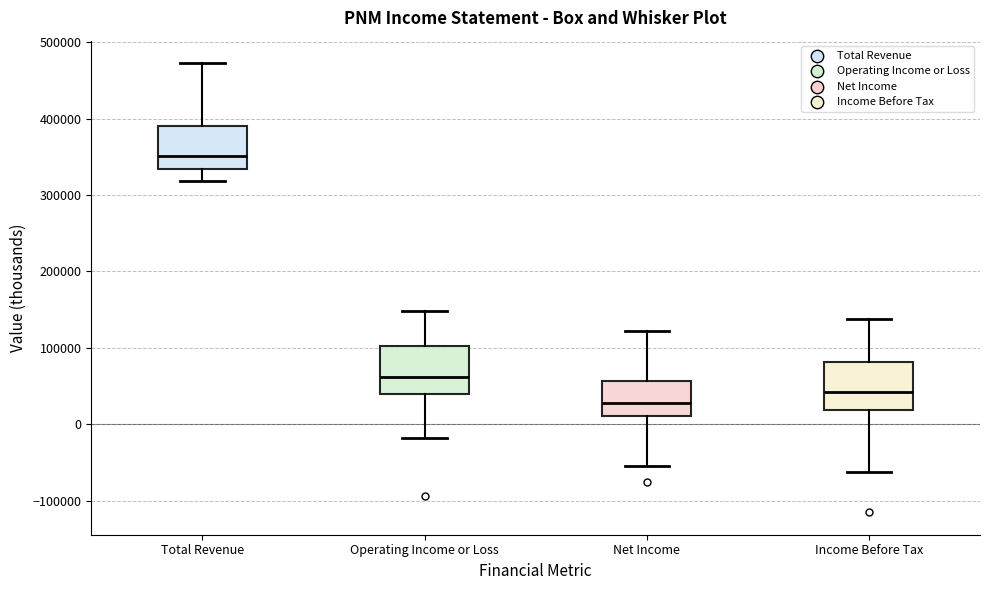

Reading left to right, read every box against the y-axis: the position of its median line, the range the box covers, and the ends of its whiskers. The values are not printed on the chart, so give them approximately, as read against the axis.

Total Revenue: median 350000, box 330000 to 390000, whiskers 320000 to 470000
Operating Income or Loss: median 60000, box 40000 to 100000, whiskers -20000 to 150000
Net Income: median 30000, box 10000 to 60000, whiskers -60000 to 120000
Income Before Tax: median 40000, box 20000 to 80000, whiskers -60000 to 140000